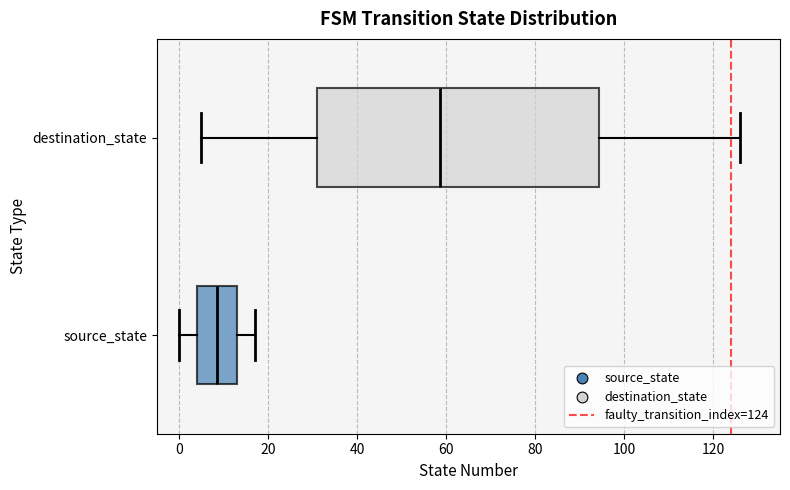

Where does the right whisker of the box for source_state end on the x-axis? The values are not printed on the chart, so give them approximately, as read against the axis.

18